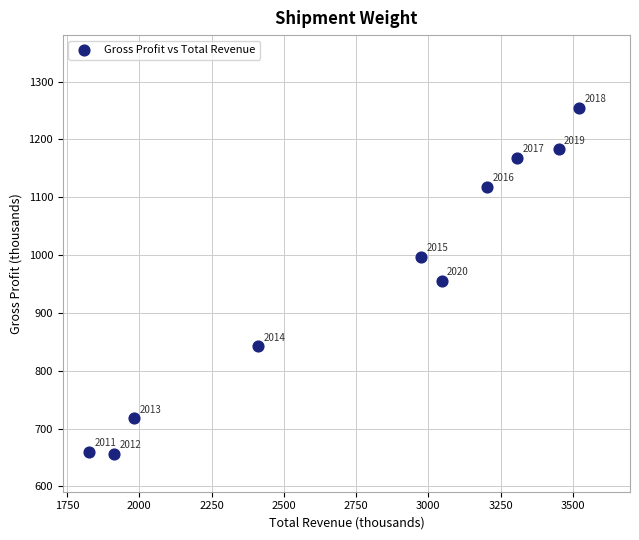

What Y value in the scatter plot is closest to 955?

955.7